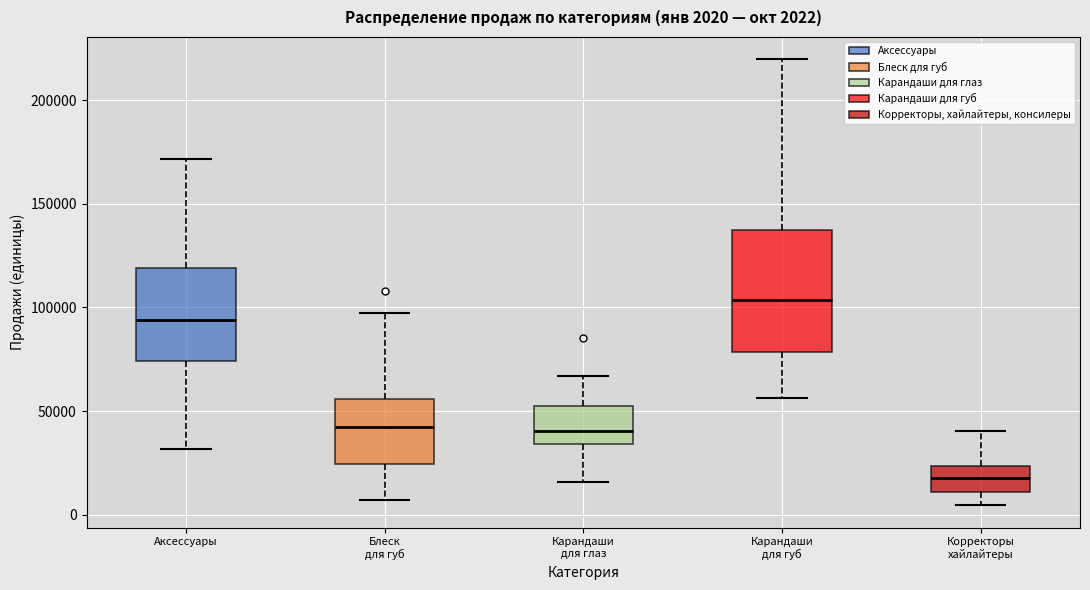

Comparing the boxes themselves (not the whiskers), which one is the tallest?

Карандаши для губ